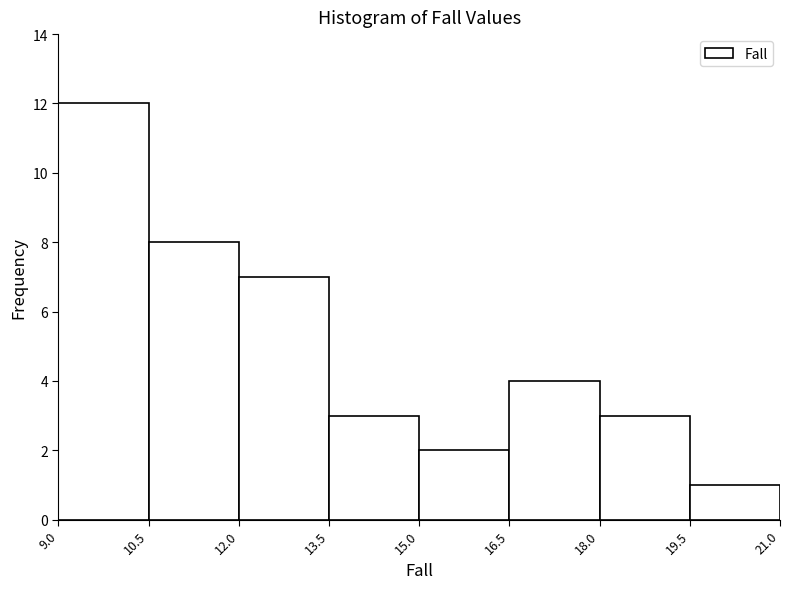

What is the height of the bar covering 10.5 to 12.0 on the x-axis? The values are not printed on the chart, so give them approximately, as read against the axis.

8